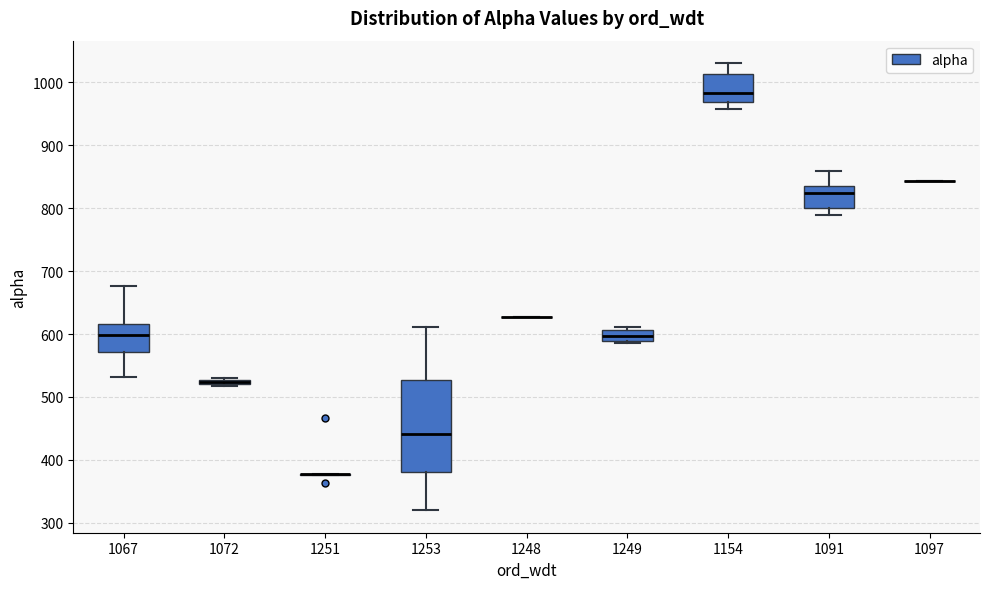

Comparing the boxes themselves (not the whiskers), which one is the tallest?

1253